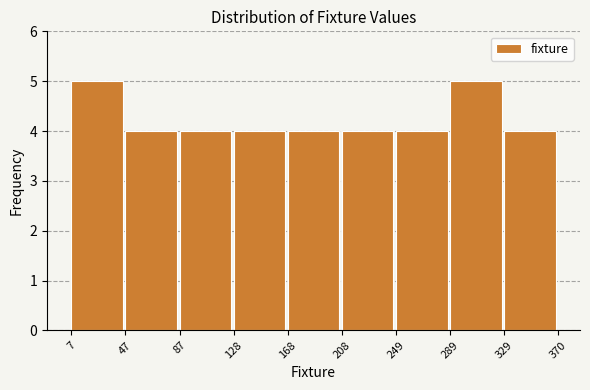

Reading left to right, list every bar in this chart as the range it spans on the x-axis followed by its height. The values are not printed on the chart, so give them approximately, as read against the axis.

7 to 47: 5
47 to 87: 4
87 to 128: 4
128 to 168: 4
168 to 208: 4
208 to 249: 4
249 to 289: 4
289 to 329: 5
329 to 370: 4